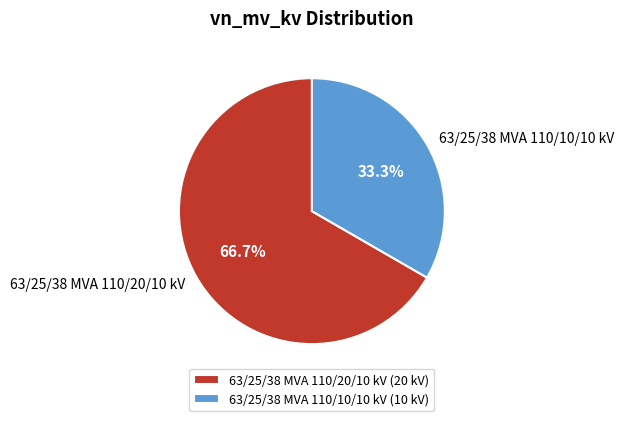

The 63/25/38 MVA 110/10/10 kV slice represents 41% of the pie. True or false?

False